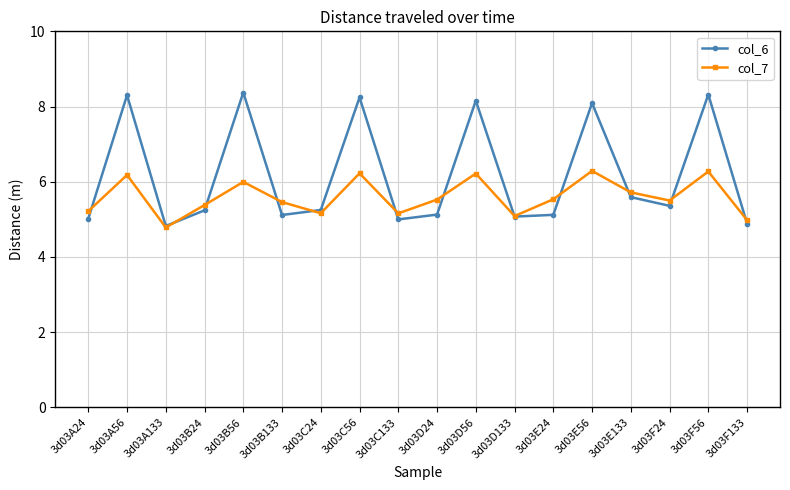

Is the value of col_6 at 3d03F133 greater than the value of col_7 at 3d03E24?

No